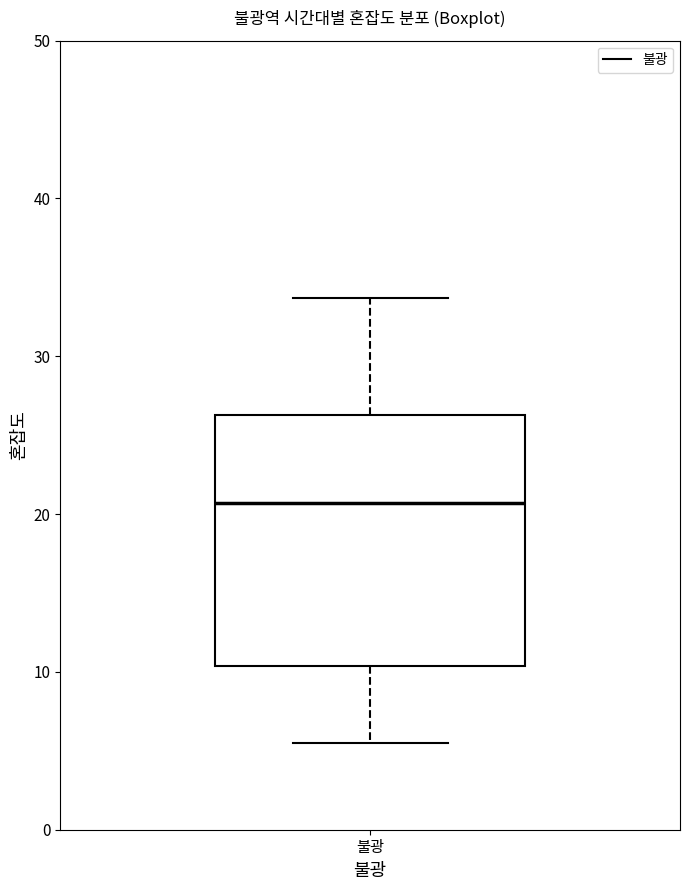

Read this box plot against the y-axis: the position of the median line, the range covered by the box, and the ends of both whiskers. The values are not printed on the chart, so give them approximately, as read against the axis.

median 21, box 10 to 26, whiskers 6 to 34